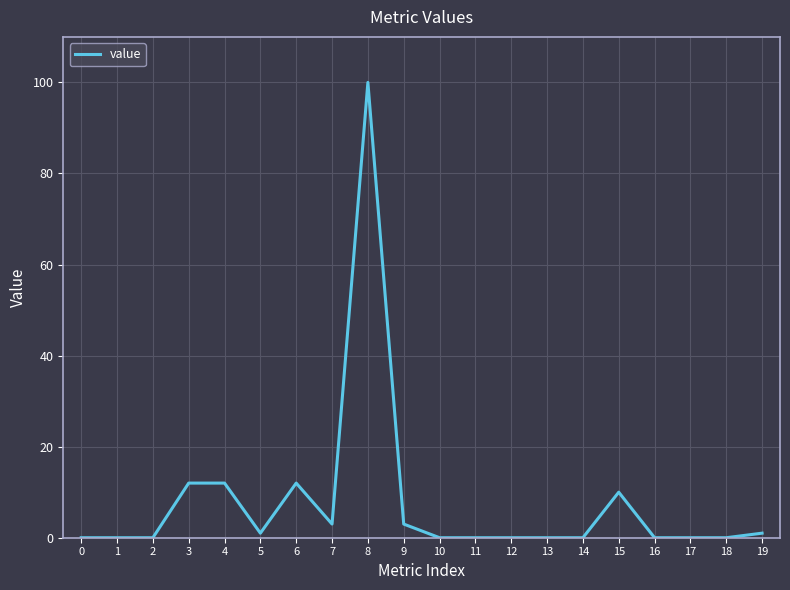

What is the sum of the values at 8 and 1?

100